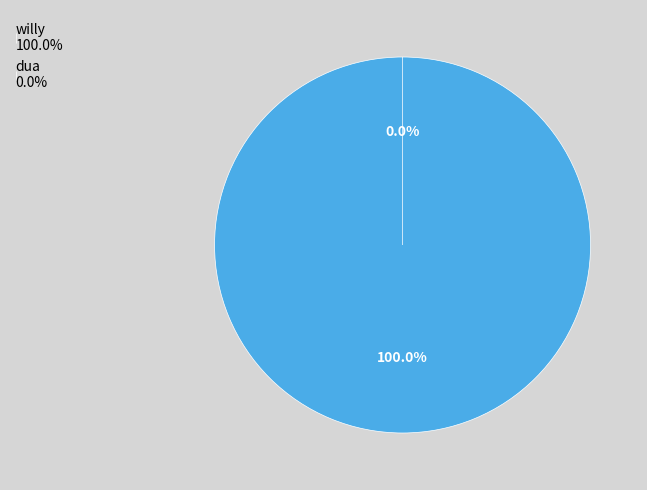

Combined, what portion of the pie is dua and willy?

100.0%